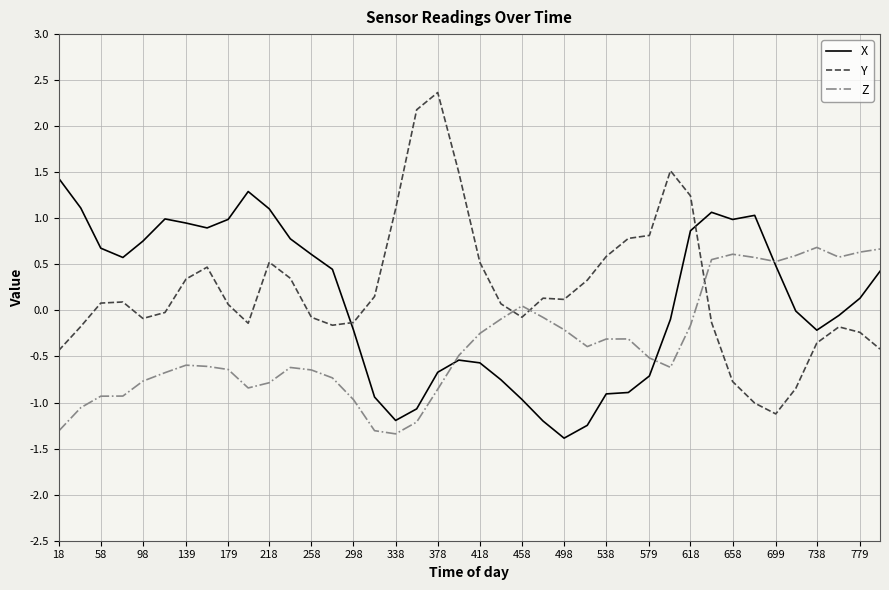

After their last crossing, which series has the higher values: Y or Z?

Z